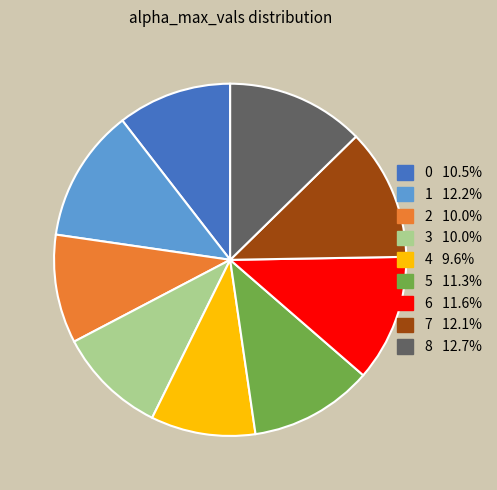

Approximately how many times larger is the value at 2 10.0% compared to 7 12.1%?

0.8